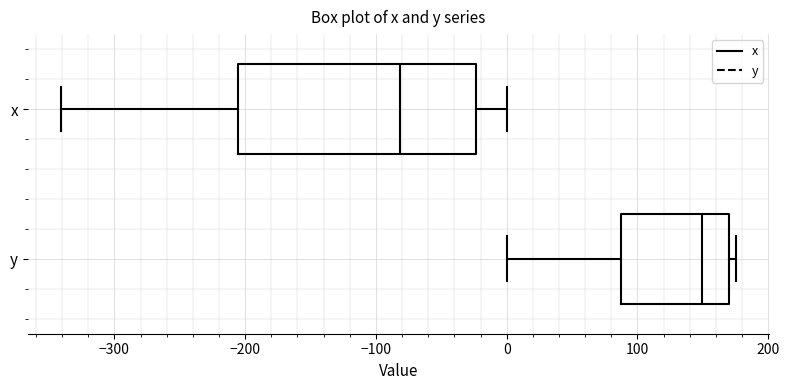

Which box is the widest, from its left edge to its right edge?

x